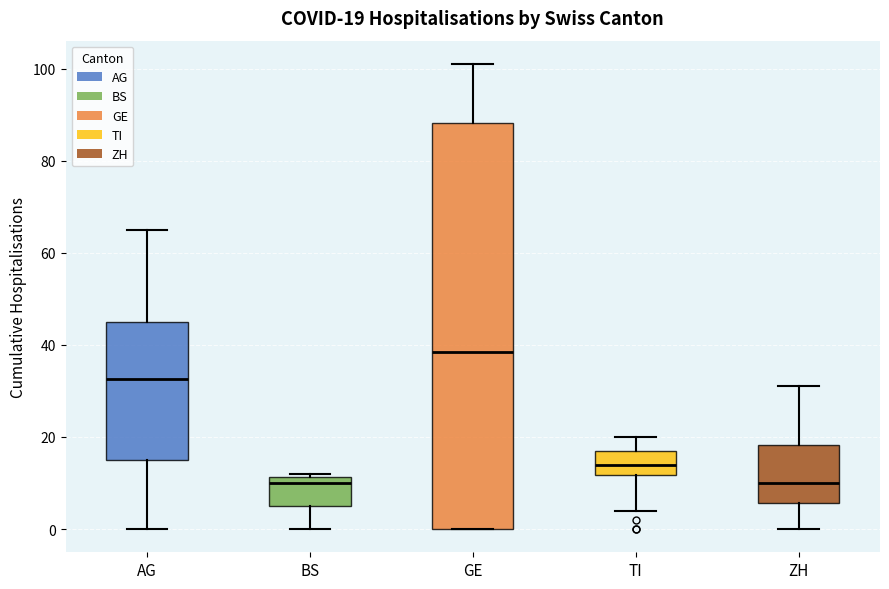

Which box is the tallest, from its lower edge to its upper edge?

GE